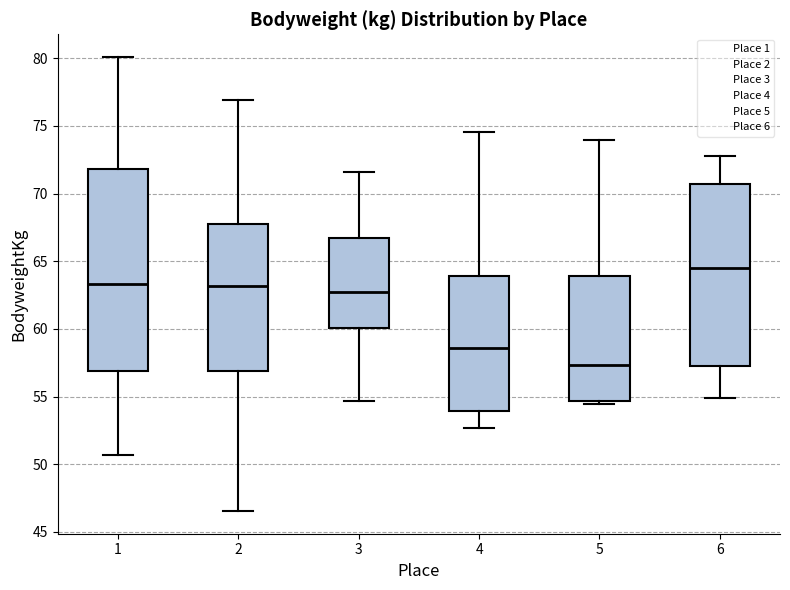

Reading left to right, read every box against the y-axis: the position of its median line, the range the box covers, and the ends of its whiskers. The values are not printed on the chart, so give them approximately, as read against the axis.

1: median 63.5, box 57.0 to 72.0, whiskers 50.5 to 80.0
2: median 63.0, box 57.0 to 67.5, whiskers 46.5 to 77.0
3: median 63.0, box 60.0 to 66.5, whiskers 54.5 to 71.5
4: median 58.5, box 54.0 to 64.0, whiskers 52.5 to 74.5
5: median 57.5, box 54.5 to 64.0, whiskers 54.5 (just below the box's lower edge) to 74.0
6: median 64.5, box 57.5 to 70.5, whiskers 55.0 to 73.0